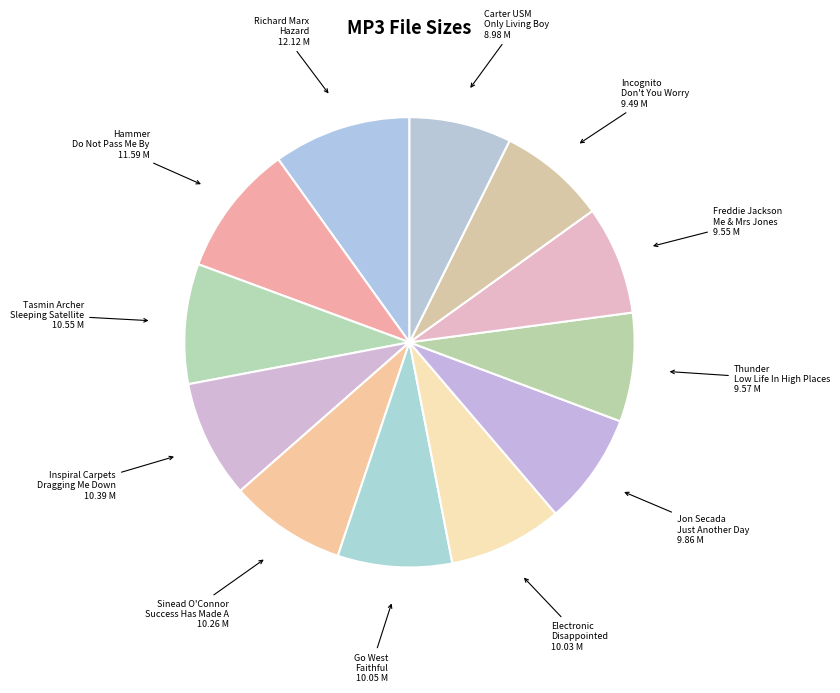

Approximately how many times larger is the value at Jon Secada Just Another Day compared to Go West Faithful?

1.0